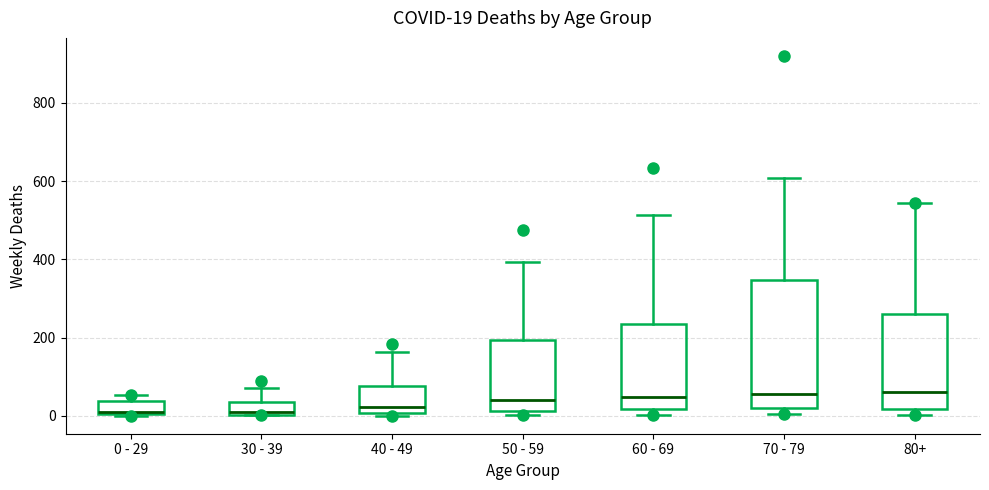

Which box is the tallest, from its lower edge to its upper edge?

70 - 79